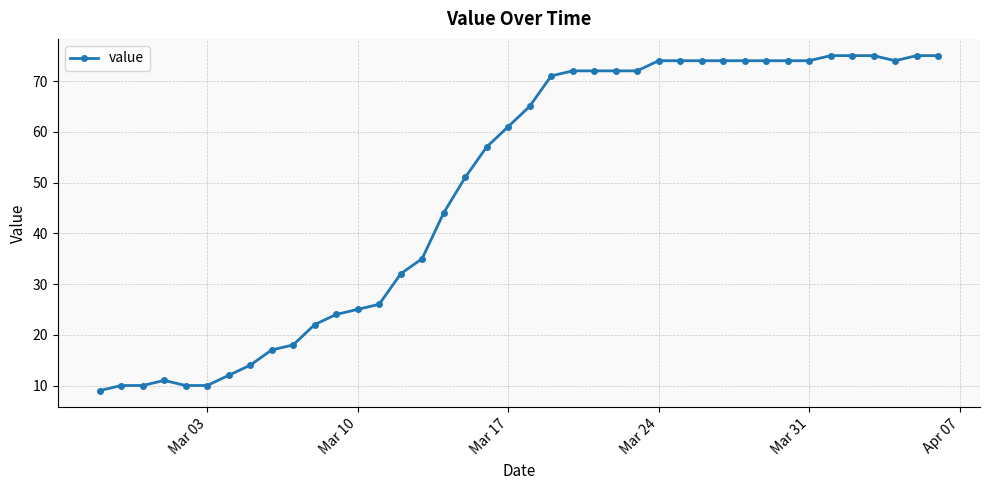

What is the difference between the second highest and second lowest values?

65